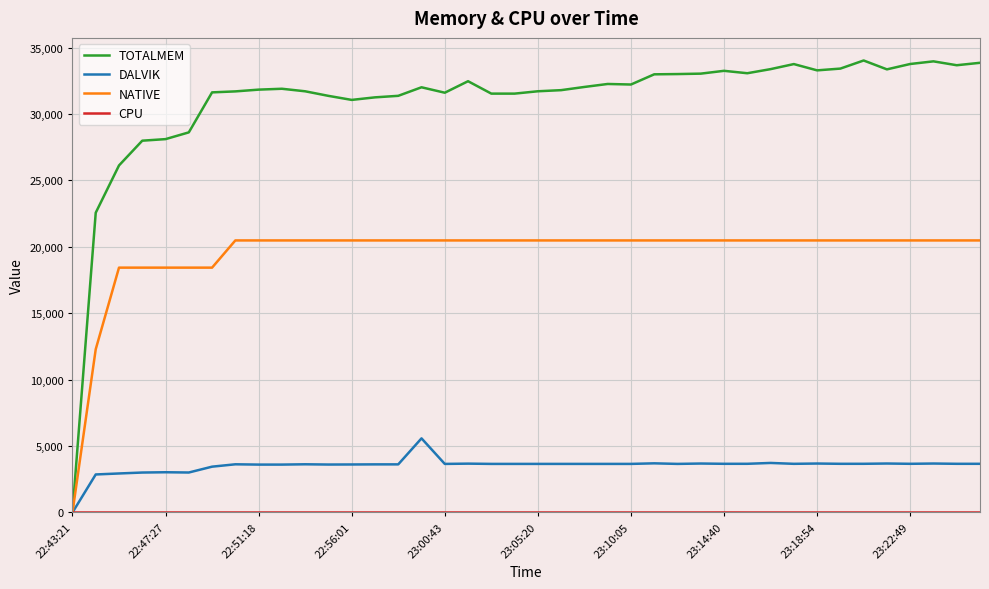

Which series has the largest total across all categories?

TOTALMEM